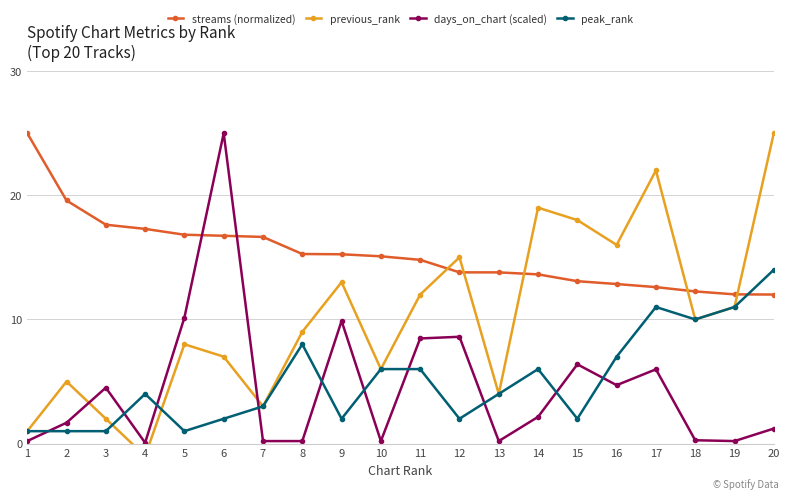

What is the average value of the previous_rank series?

10.2